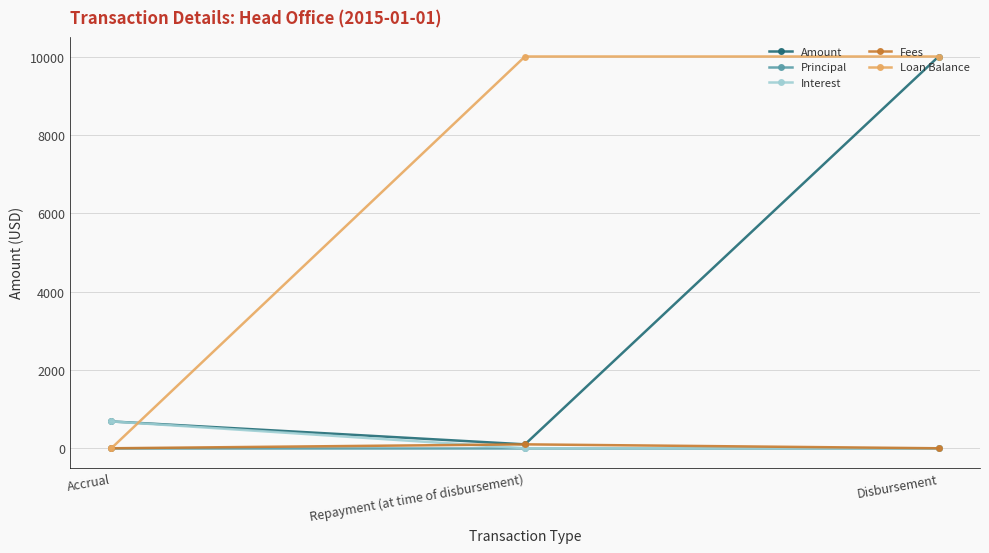

Reading right to left, extract all data points from this chart.

Amount: Disbursement=10000.0	Repayment (at time of disbursement)=100.0	Accrual=685.1
Principal: Disbursement=0.0	Repayment (at time of disbursement)=0.0	Accrual=0.0
Interest: Disbursement=0.0	Repayment (at time of disbursement)=0.0	Accrual=685.1
Fees: Disbursement=0.0	Repayment (at time of disbursement)=100.0	Accrual=0.0
Loan Balance: Disbursement=10000.0	Repayment (at time of disbursement)=10000.0	Accrual=0.0